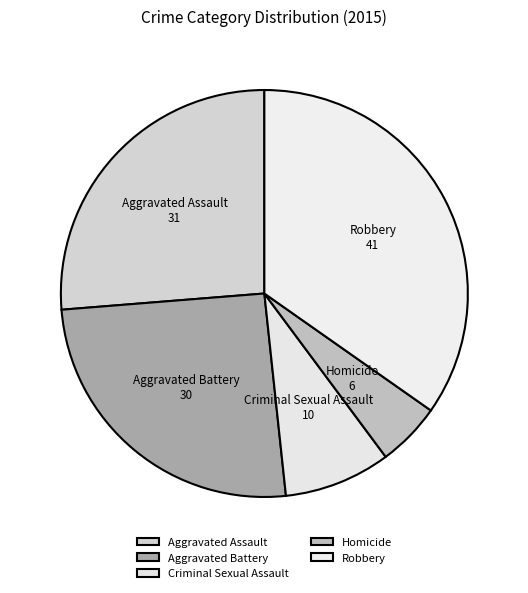

Is there a majority slice in this chart?

No